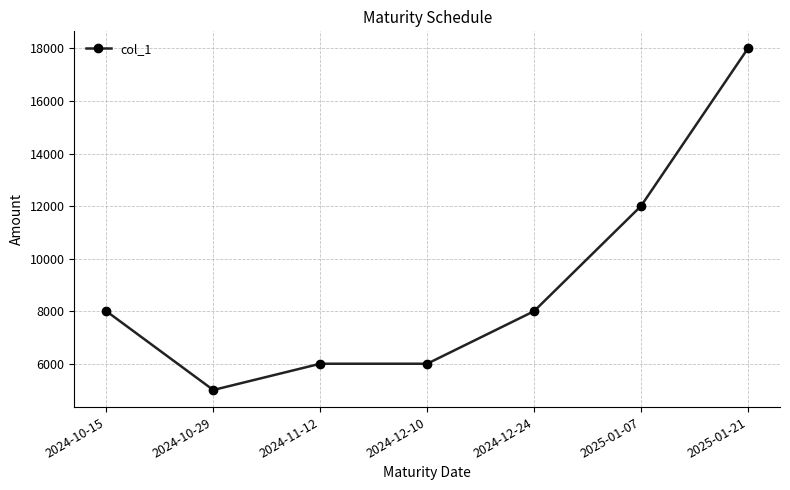

Where is the first local minimum?

2024-10-29